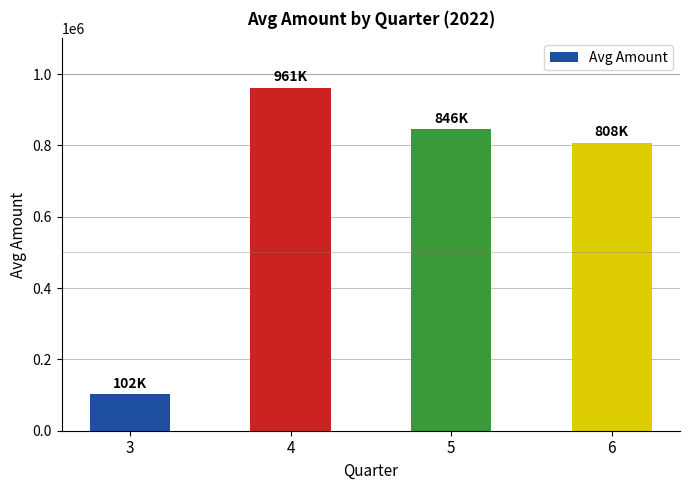

What is the value of the 4th bar from the left?

807601.7